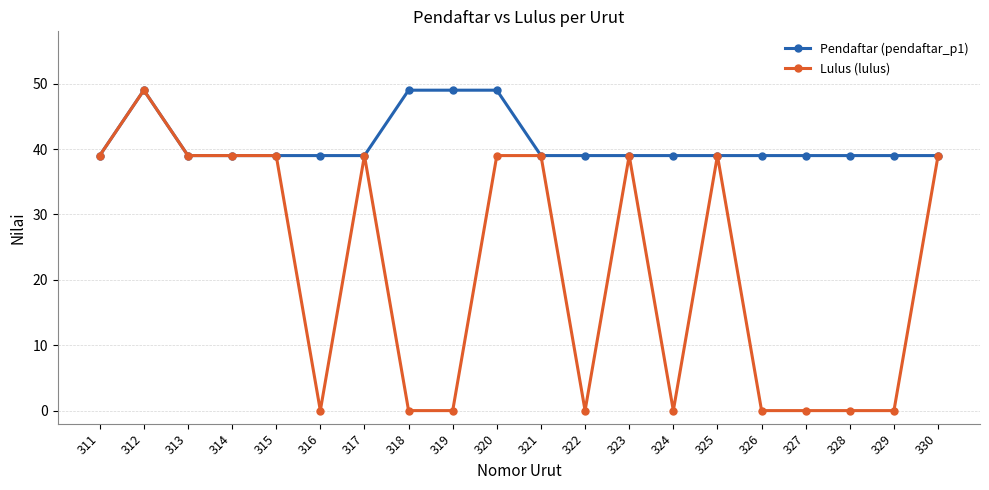

Where is the first local maximum for Pendaftar (pendaftar_p1)?

312